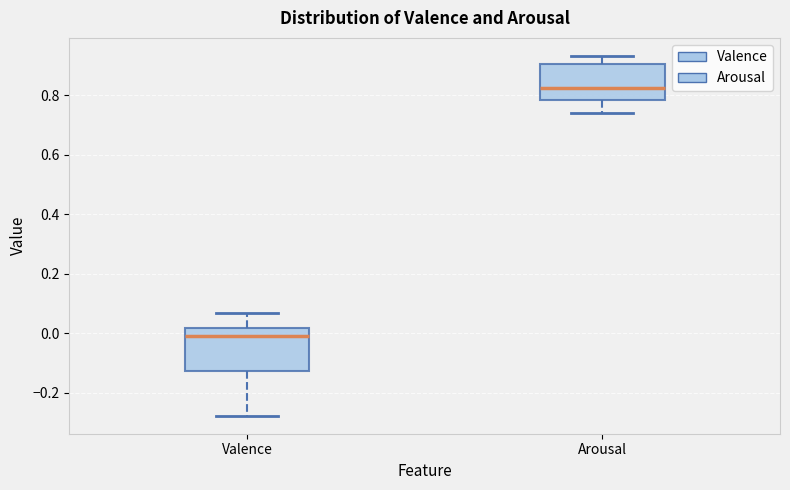

Reading left to right, read every box against the y-axis: the position of its median line, the range the box covers, and the ends of its whiskers. The values are not printed on the chart, so give them approximately, as read against the axis.

Valence: median 0.00, box -0.12 to 0.02, whiskers -0.28 to 0.06
Arousal: median 0.82, box 0.78 to 0.90, whiskers 0.74 to 0.94